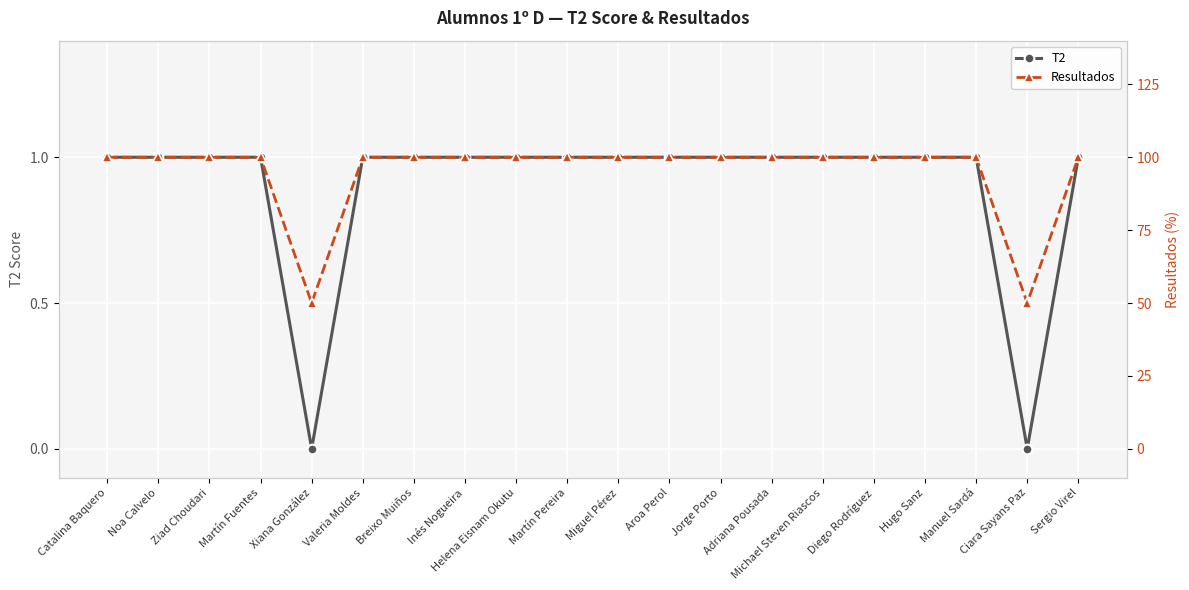

Where is the first local minimum for T2?

Xiana González